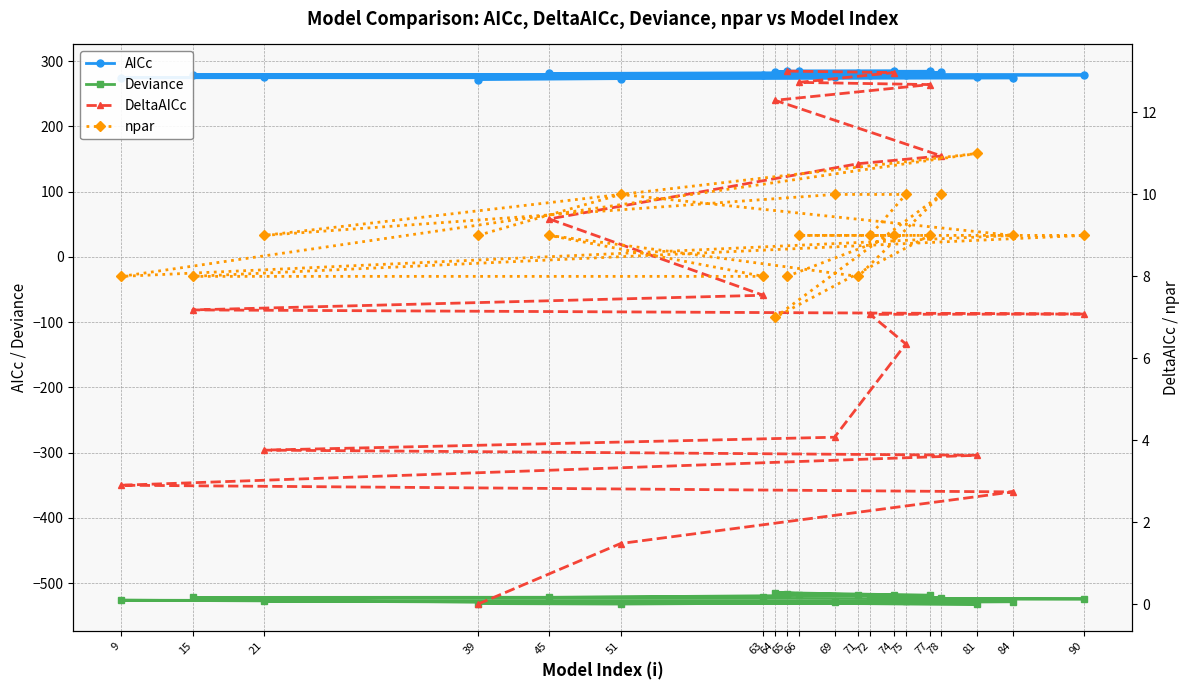

The DeltaAICc series shows 6.2 at 21. True or false?

False